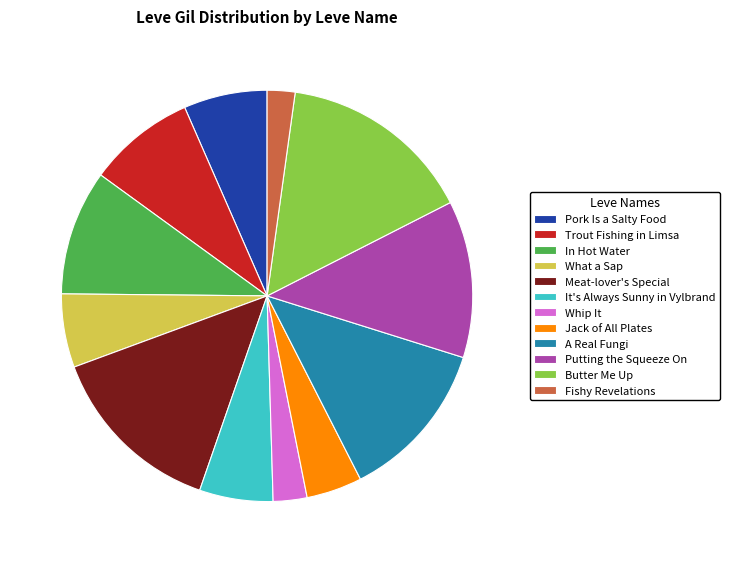

Which slice is the largest?

Butter Me Up